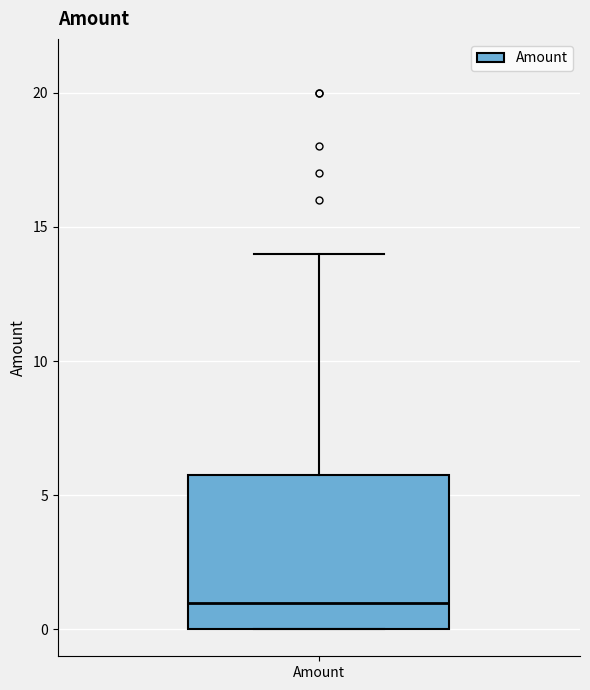

Where is the lower edge of the box for Amount on the y-axis? The values are not printed on the chart, so give them approximately, as read against the axis.

0